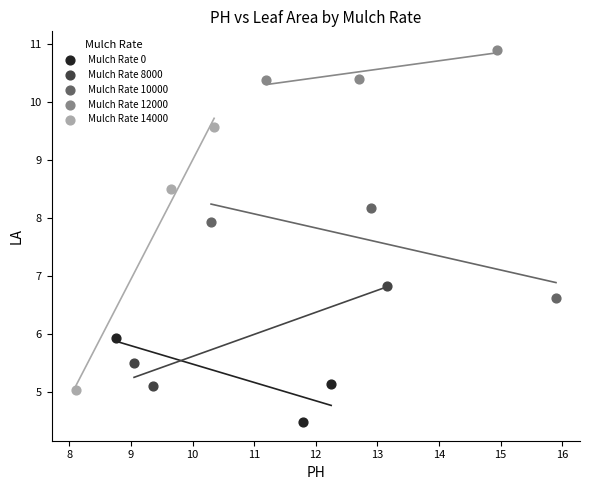

Which series reaches the maximum Y coordinate?

Mulch Rate 12000